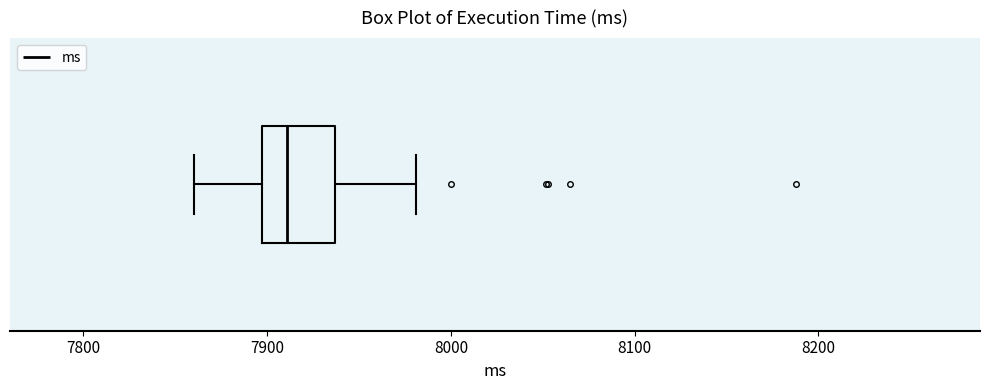

Transcribe this box plot: give where the median line is, the range the box spans, and where the two whiskers end, as read against the x-axis. The values are not printed on the chart, so give them approximately, as read against the axis.

median 7910, box 7900 to 7940, whiskers 7860 to 7980